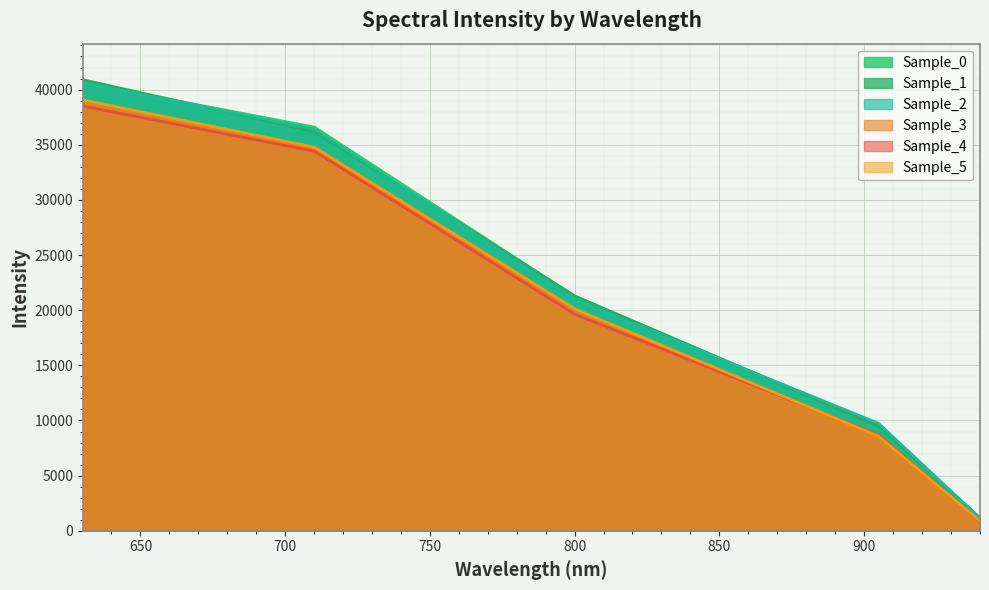

How many data points does each series have?

5